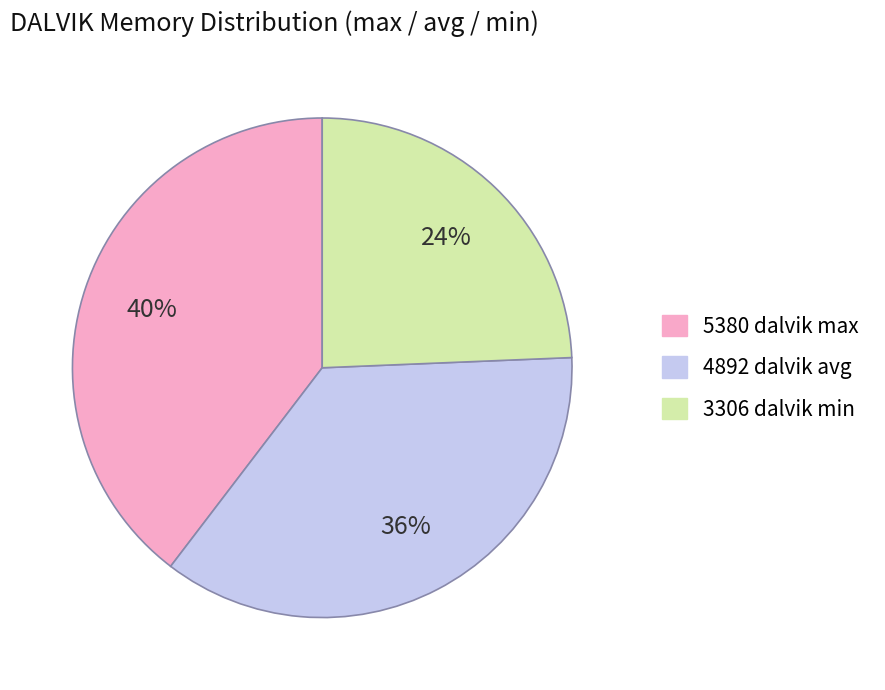

To the nearest percent, what portion does 4892 dalvik avg represent?

36%